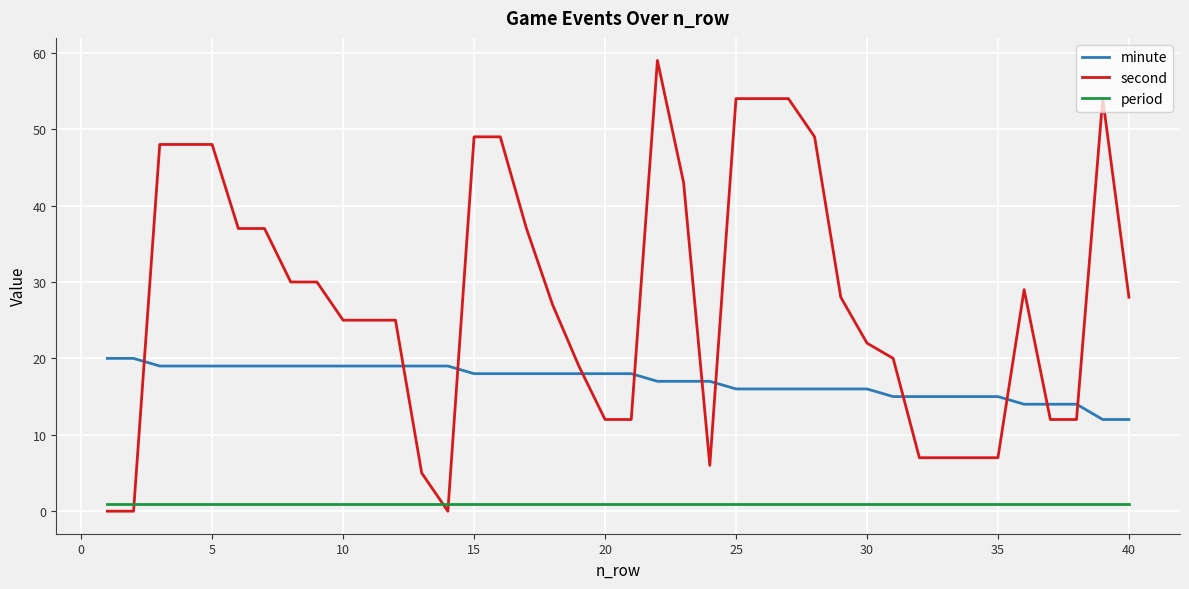

What are all the series names shown in the legend?

minute, second, period